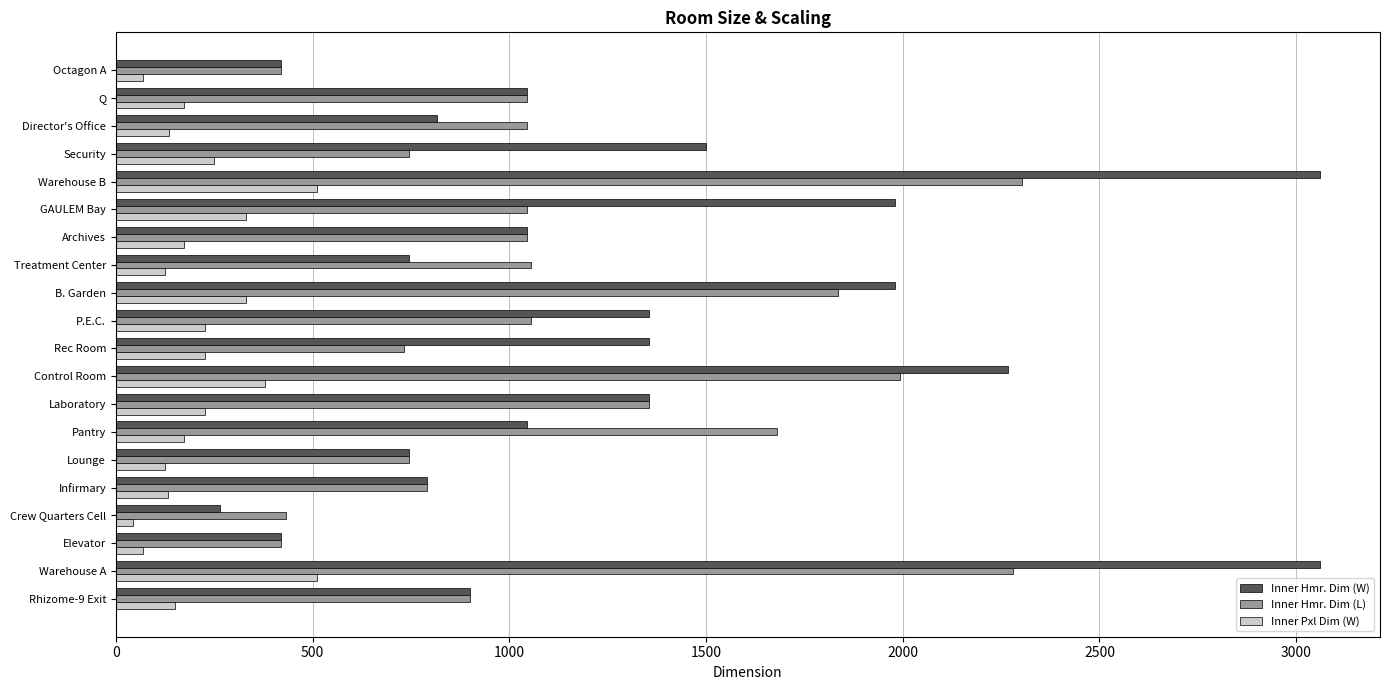

What is the maximum value for Inner Pxl Dim (W)?

510